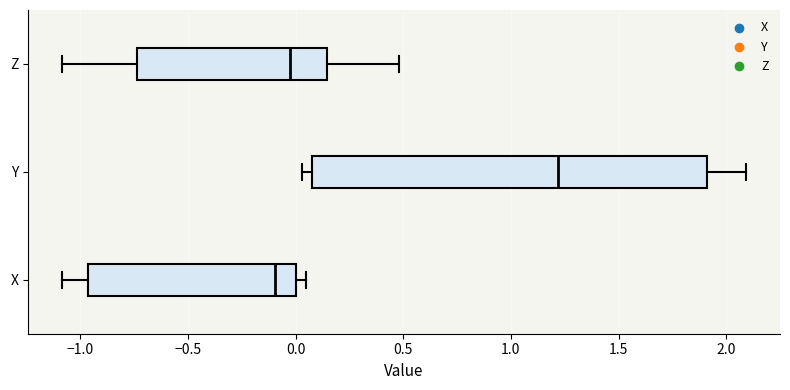

Where is the right edge of the box for X on the x-axis? The values are not printed on the chart, so give them approximately, as read against the axis.

0.00